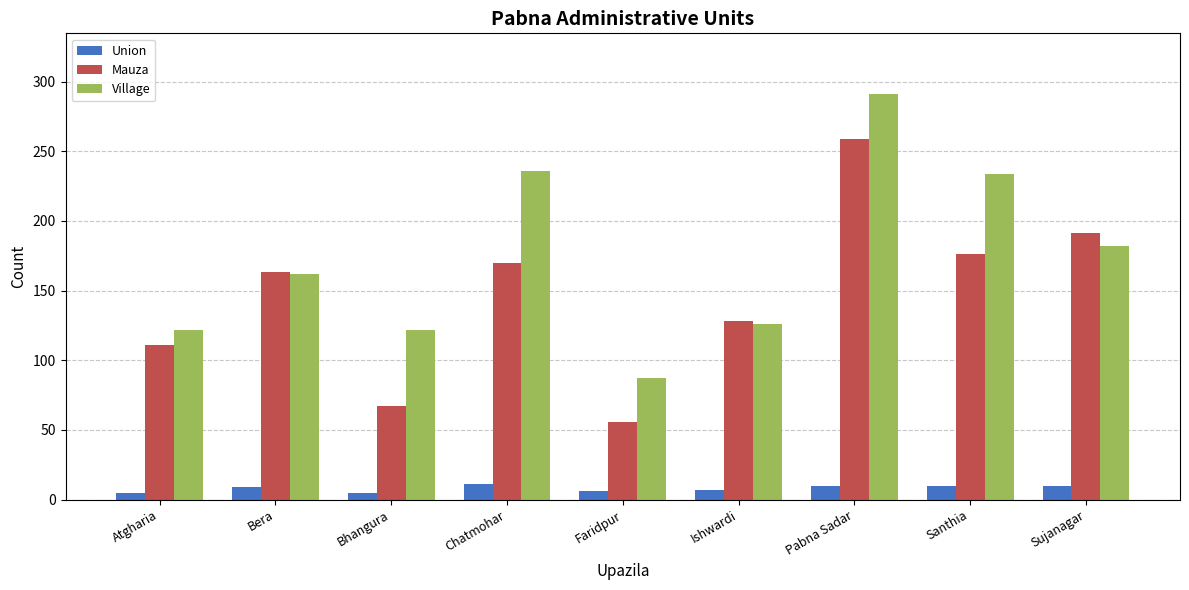

Rank the series at Faridpur from lowest to highest value.

Union, Mauza, Village